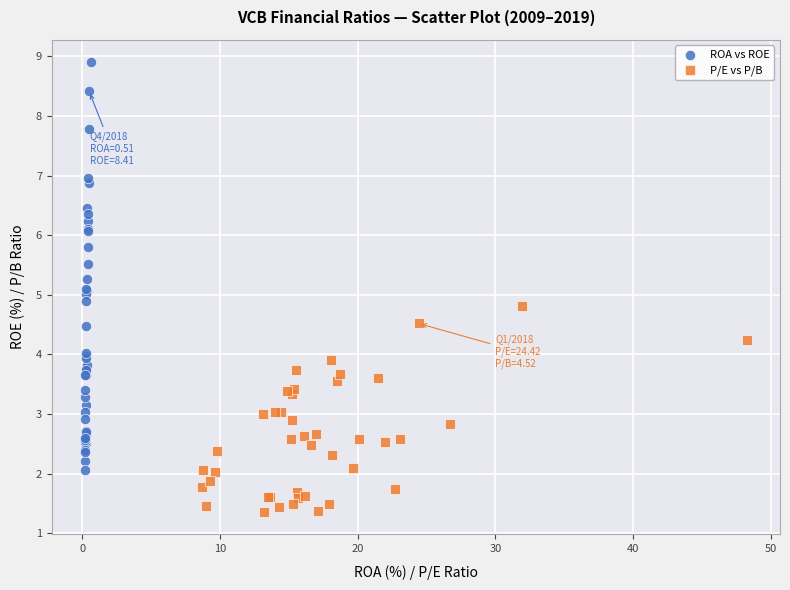

Which series contains the lowest Y value?

P/E vs P/B